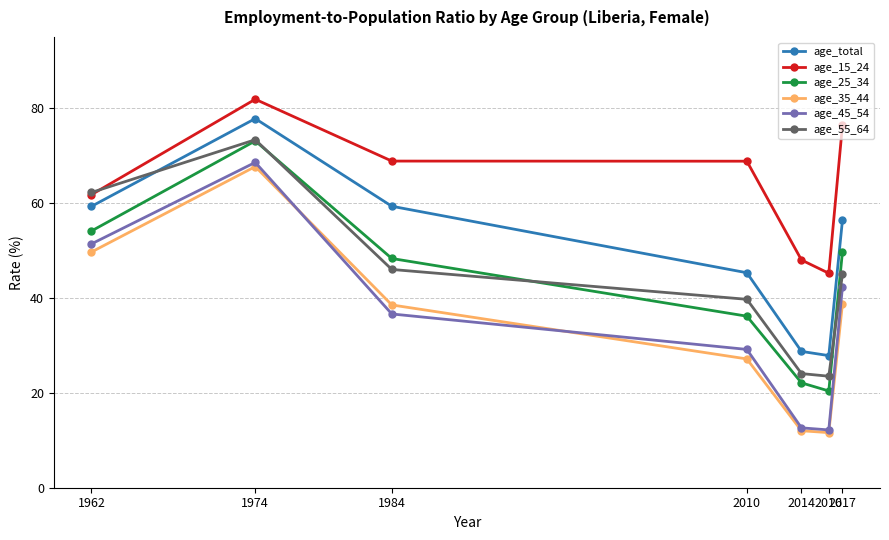

At which label does age_25_34 reach its minimum?

2016